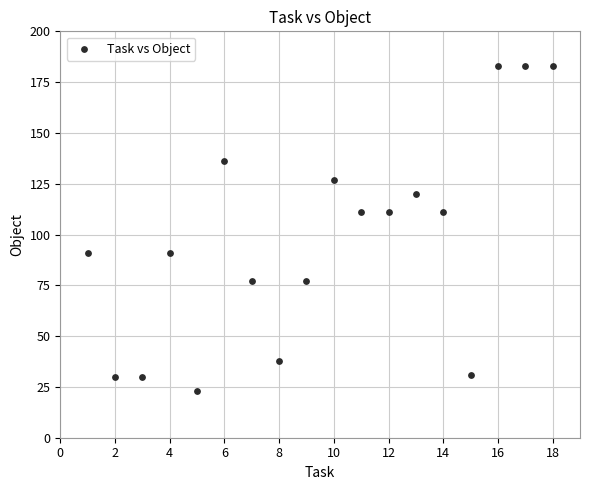

What is the range of Y values (max minus min)?

160